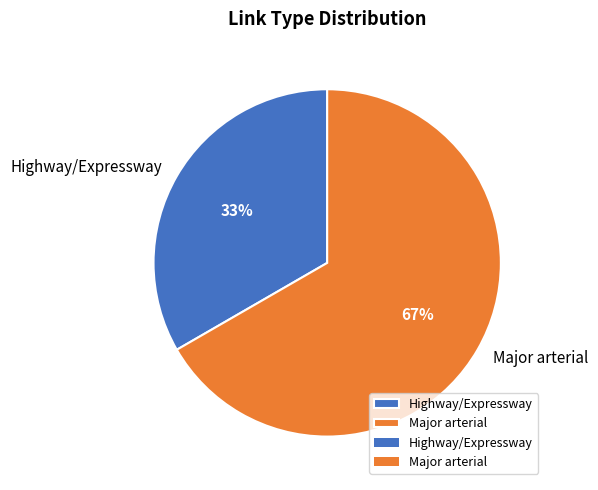

The Major arterial slice represents 67% of the pie. True or false?

True